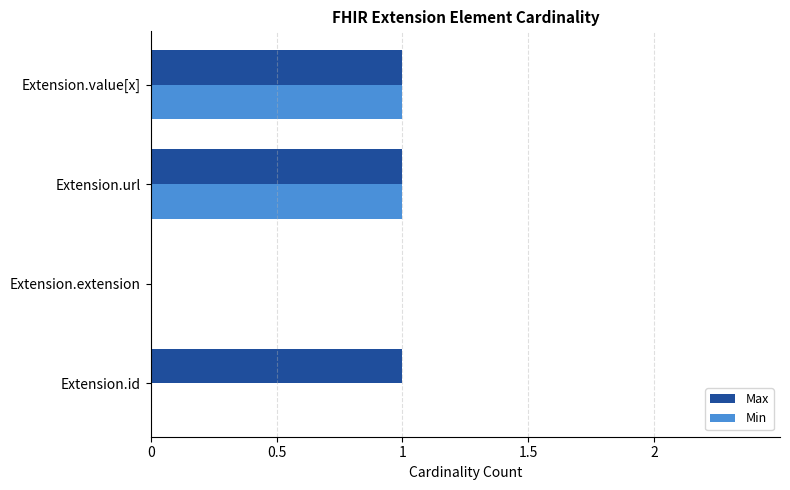

The value of Min at Extension.value[x] is 1. True or false?

True